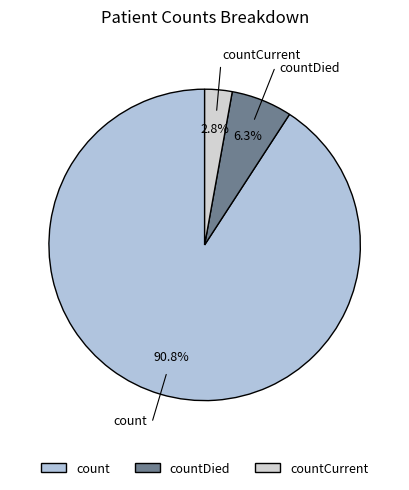

What is the majority slice?

count